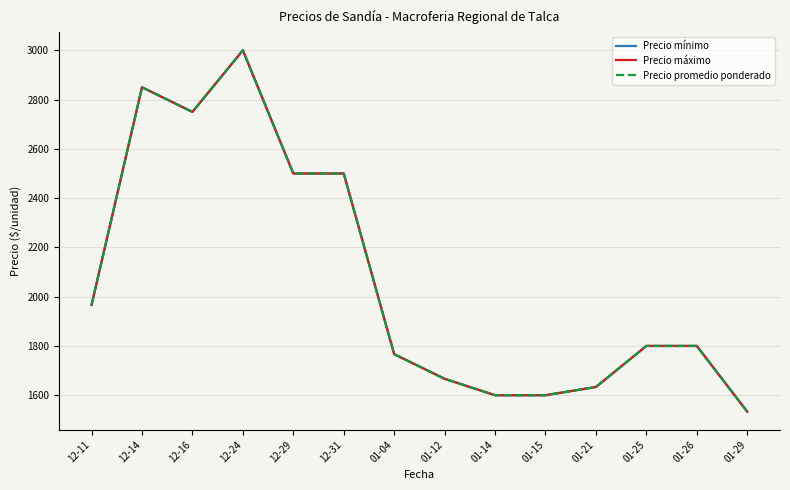

Between 12-24 and 01-14, which is larger?

12-24